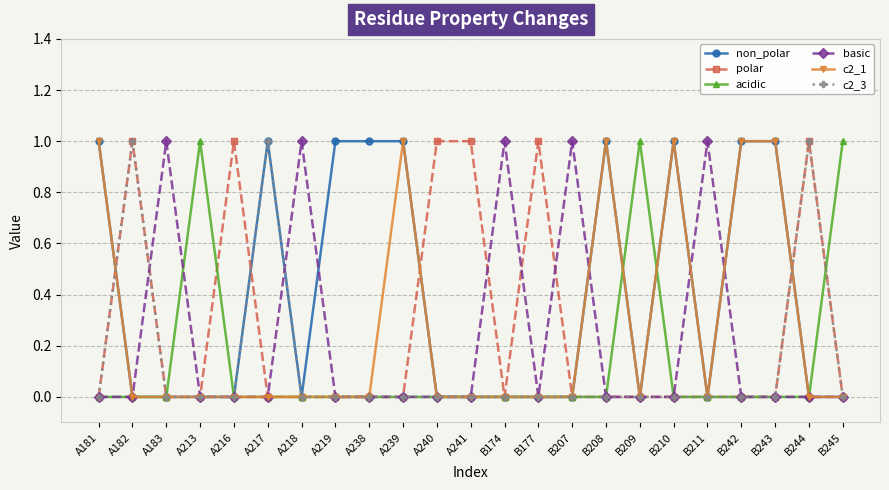

How many data points does each series have?

23